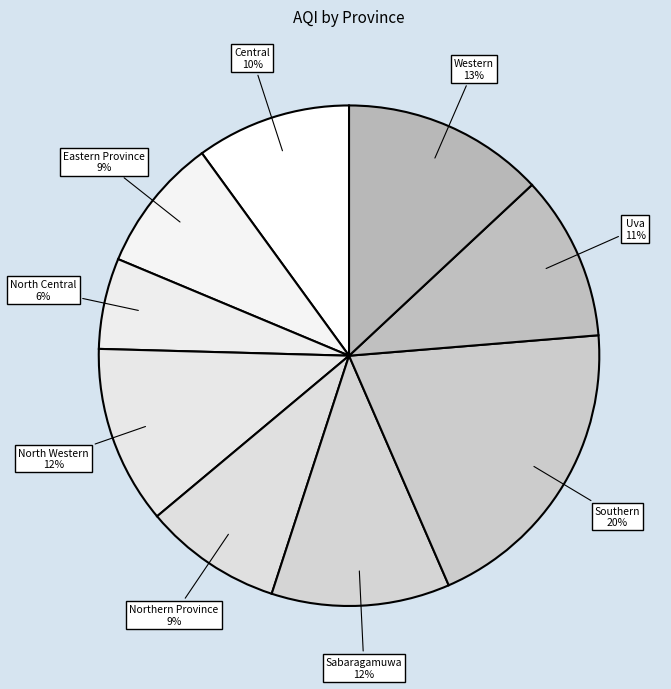

Which category has the biggest portion of the pie?

Southern